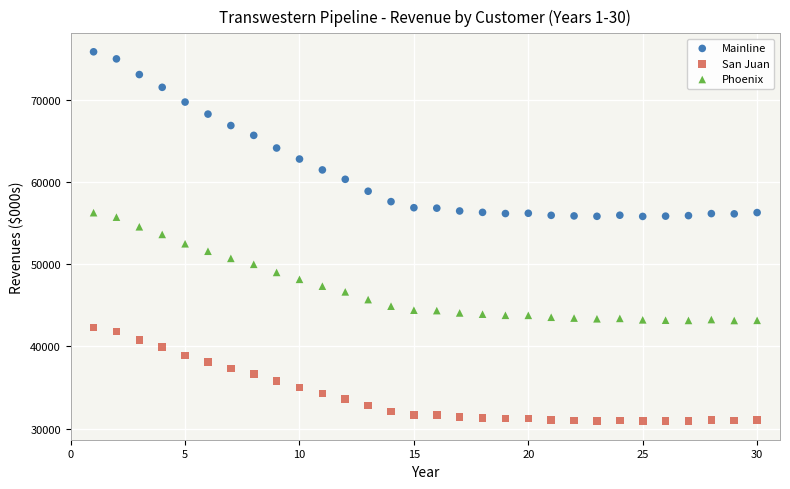

Which series reaches the maximum Y coordinate?

Mainline